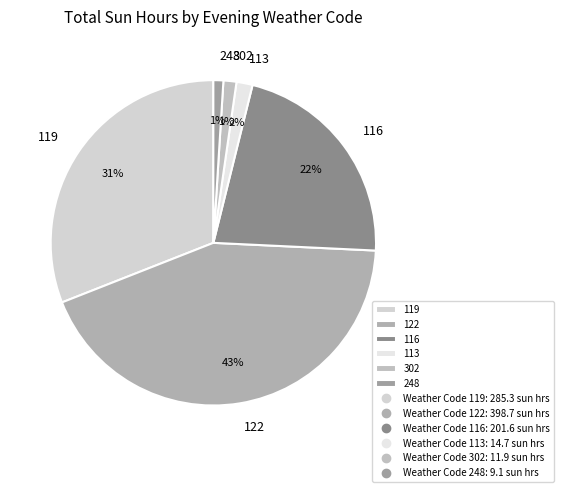

How many segments does this pie chart have?

6